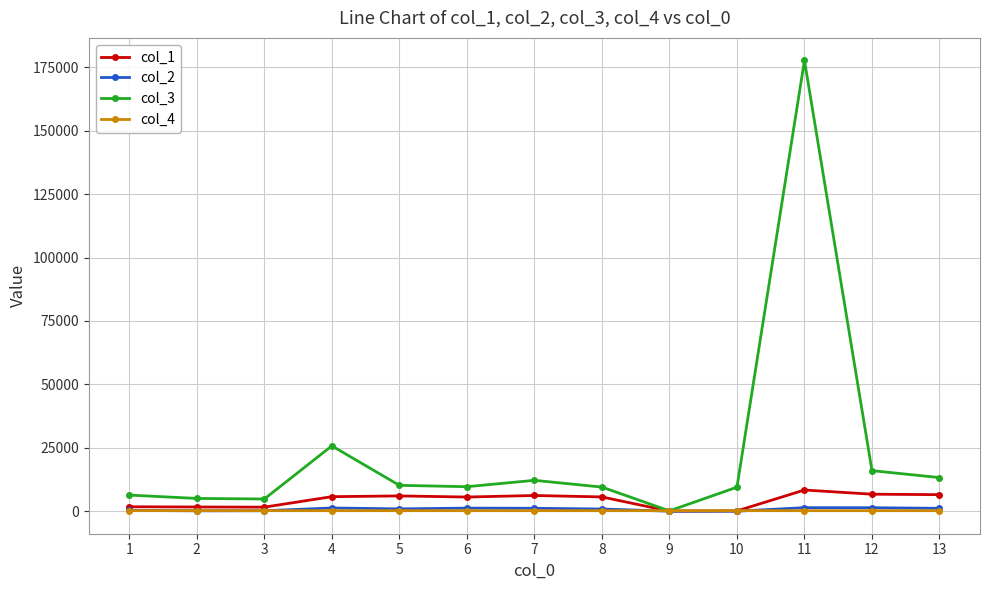

After their last crossing, which series has the higher values: col_2 or col_4?

col_2